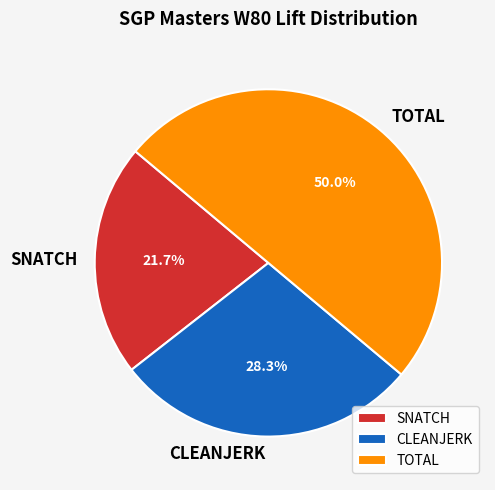

How many segments does this pie chart have?

3